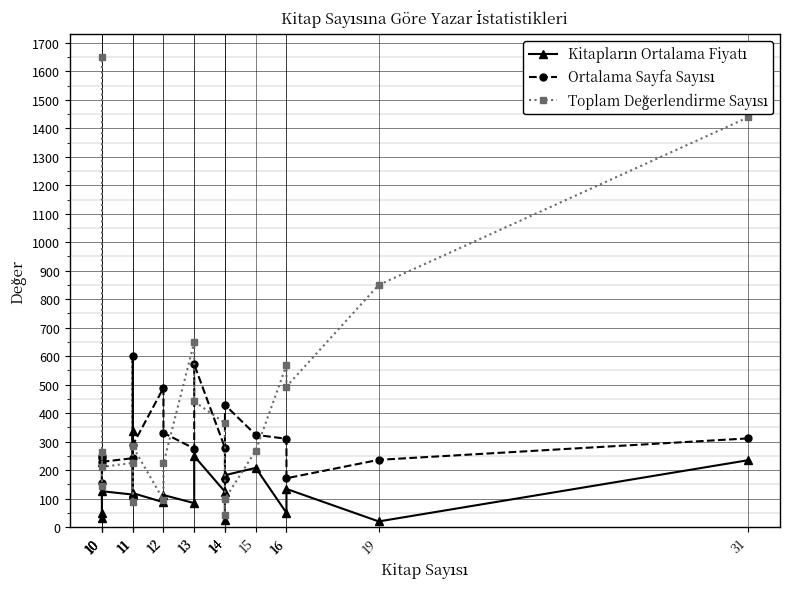

What is the sum of all Kitapların Ortalama Fiyatı values?

2511.2